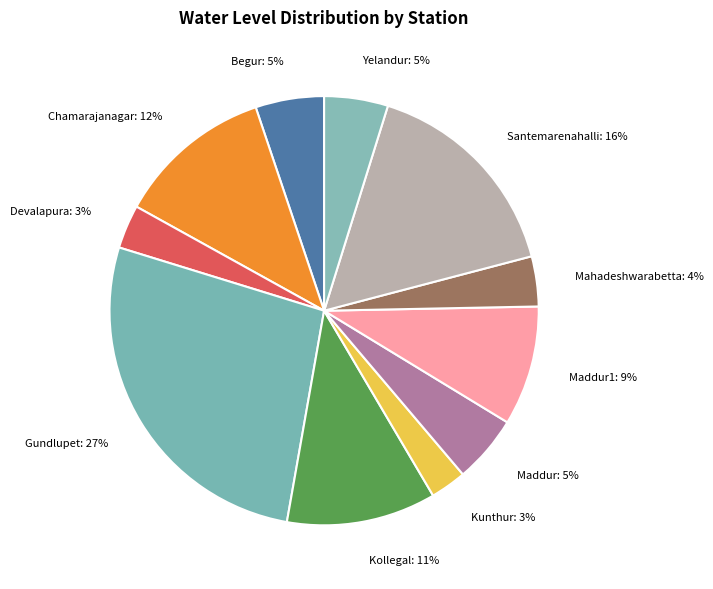

Between Yelandur and Devalapura, which is larger?

Yelandur